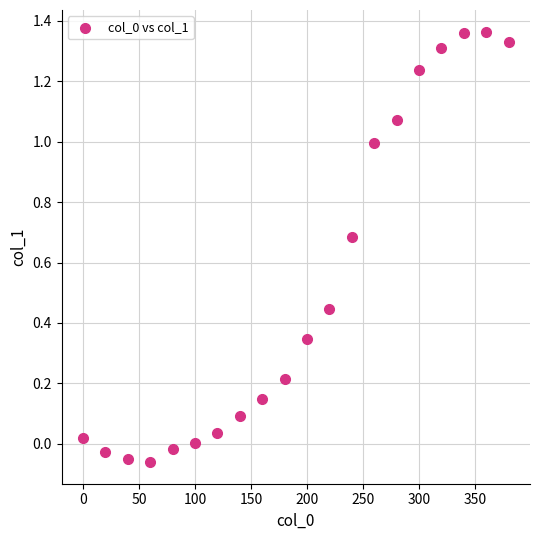

Count the number of points in this scatter plot.

20